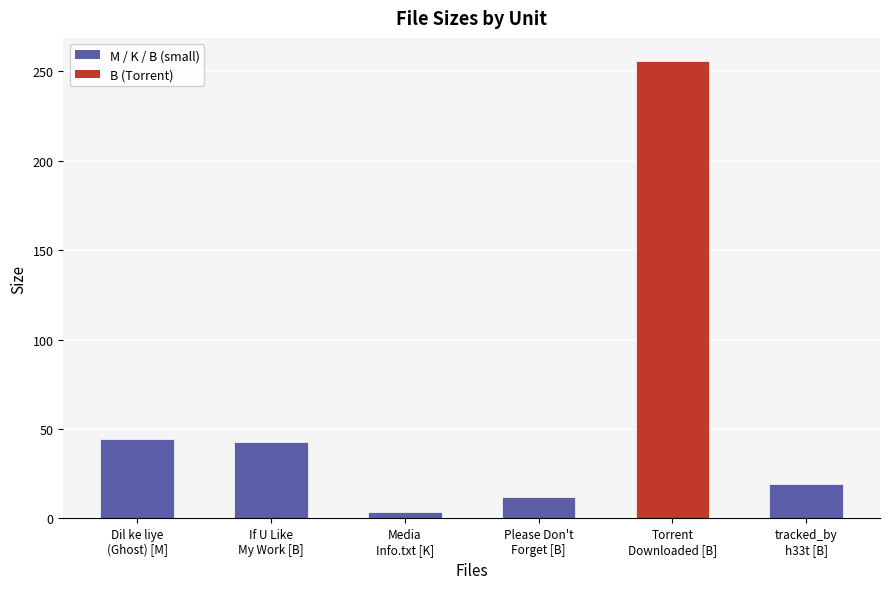

What is the change in value from If U Like
My Work [B] to Media
Info.txt [K]?

-39.7